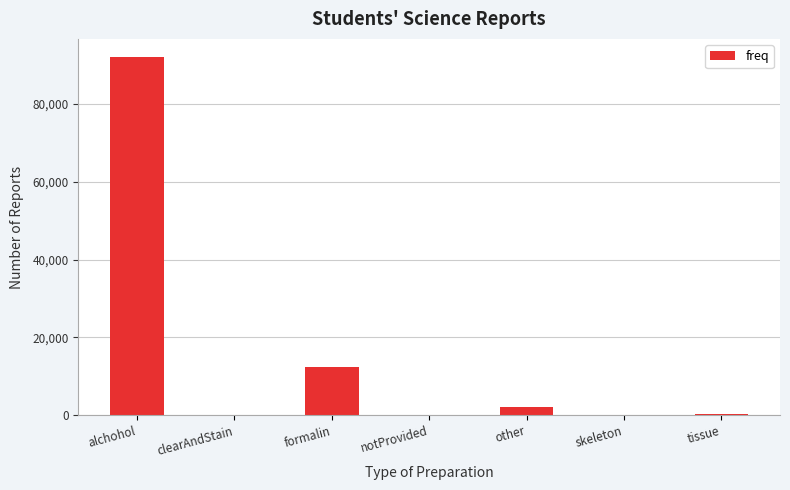

The chart shows a value of 12492 at formalin. True or false?

True